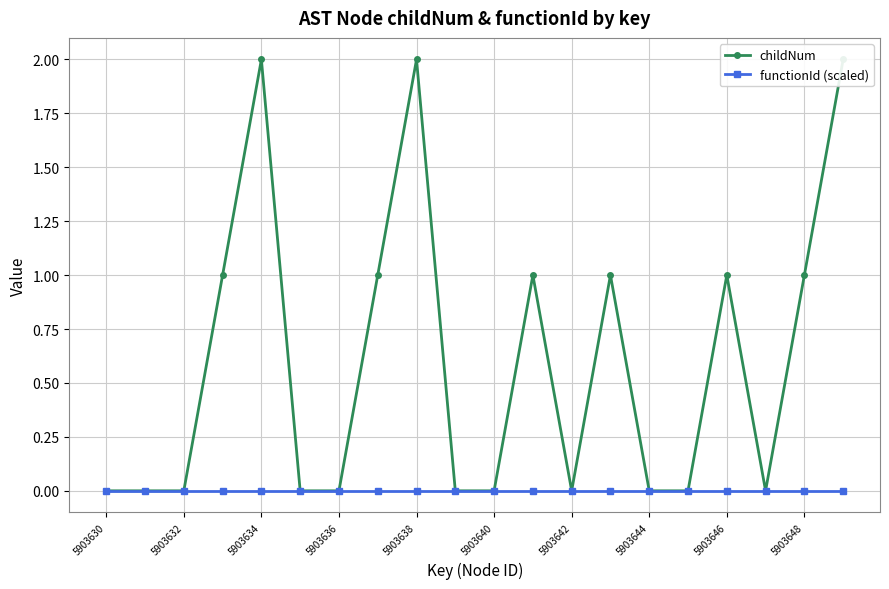

At which category does childNum reach its first local valley?

5903642